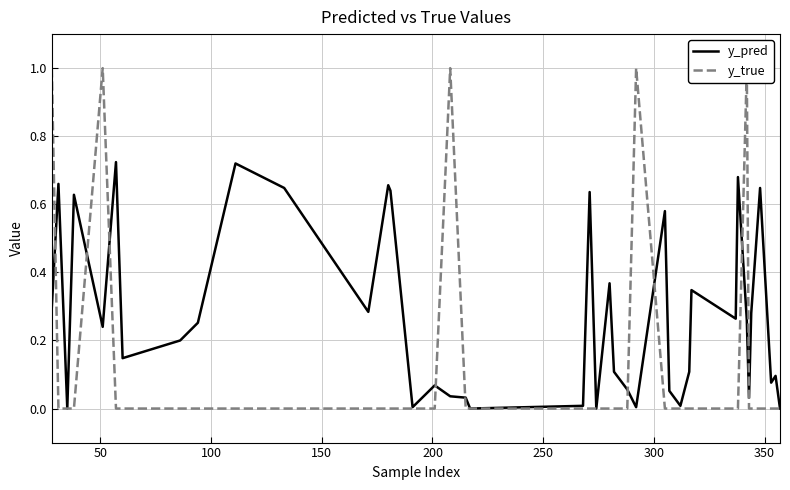

How many intersections are there between y_true and y_pred?

9